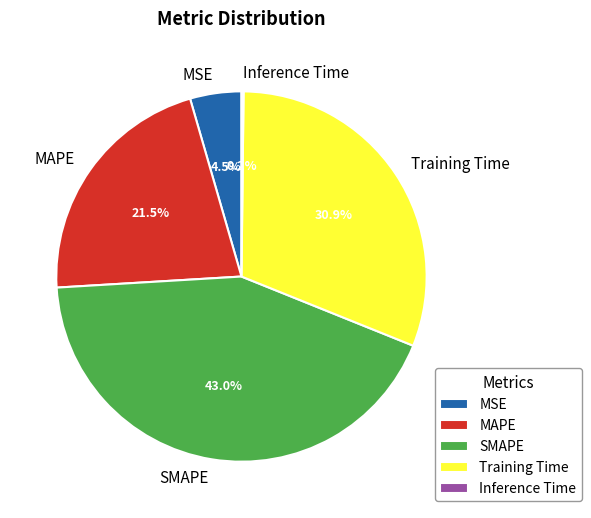

Between MAPE and MSE, which is larger?

MAPE